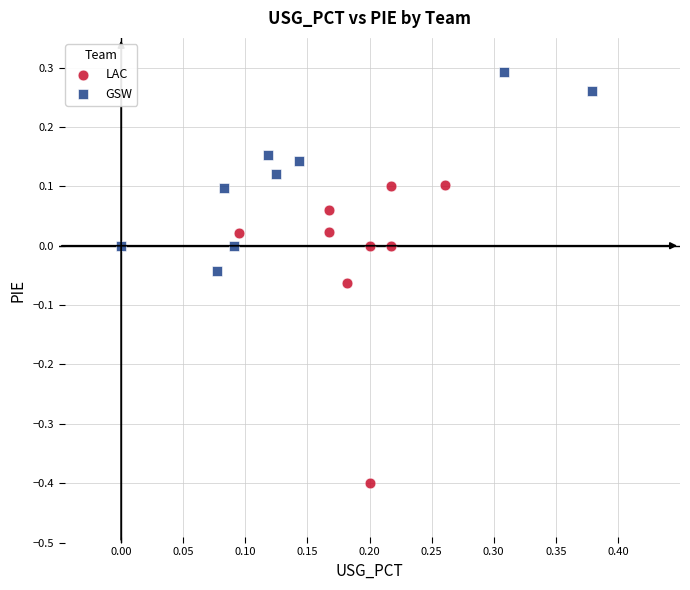

Which series has the widest spread of Y values?

LAC